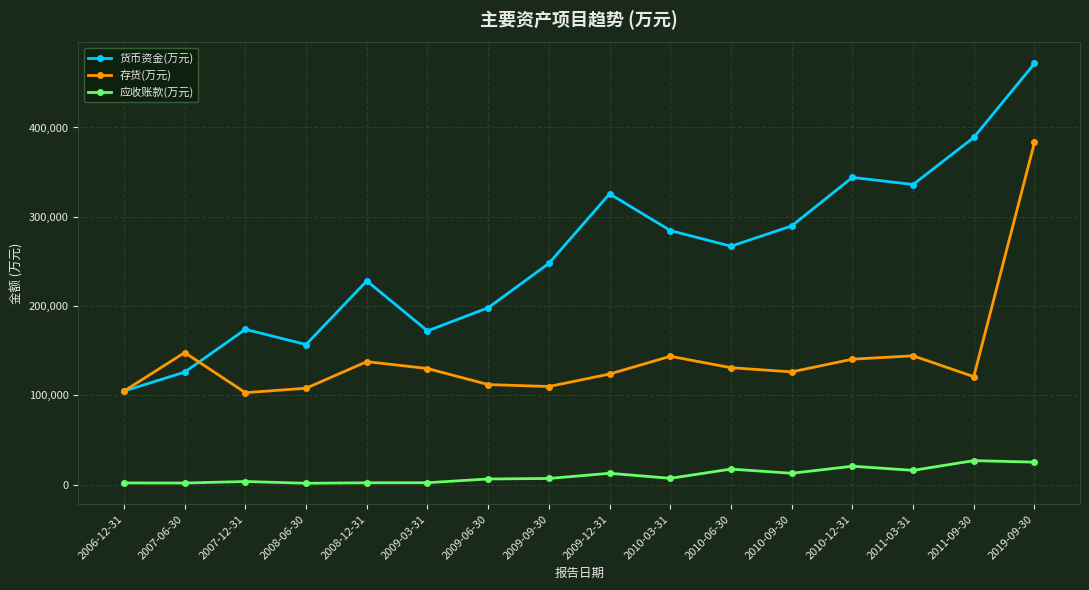

At which category does the chart reach its peak across all series?

2019-09-30